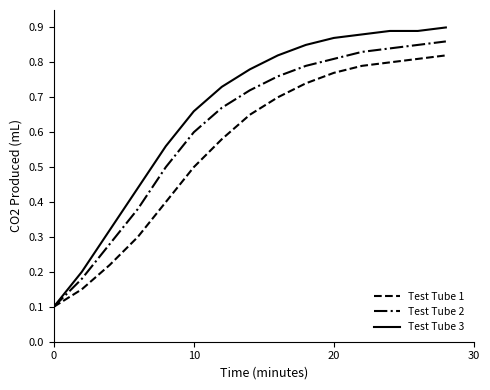

Is this an area chart (filled region under the line)?

No